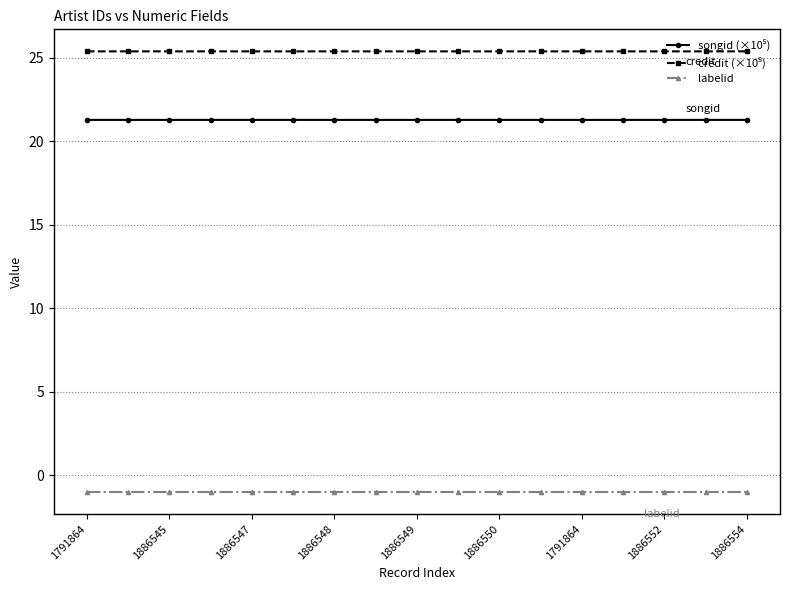

What is the minimum value shown in the chart?

-1.0